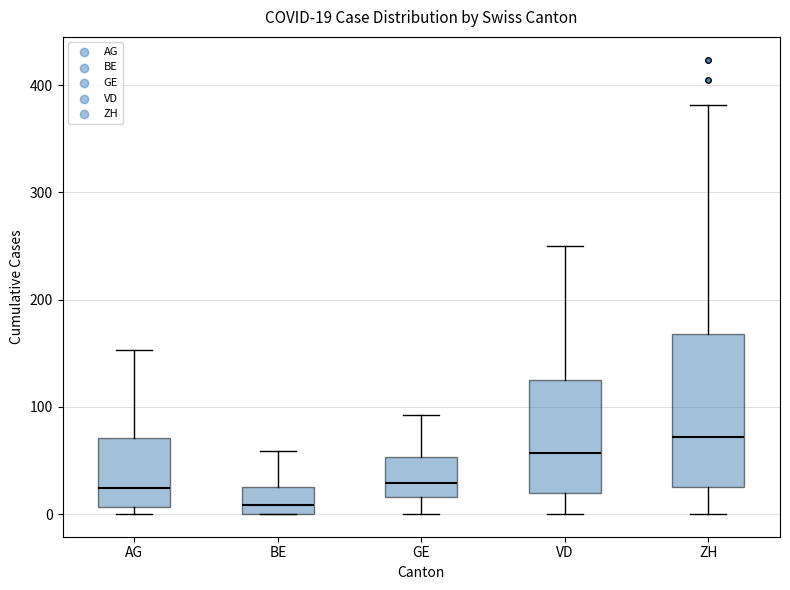

Which box has the lowest median line?

BE